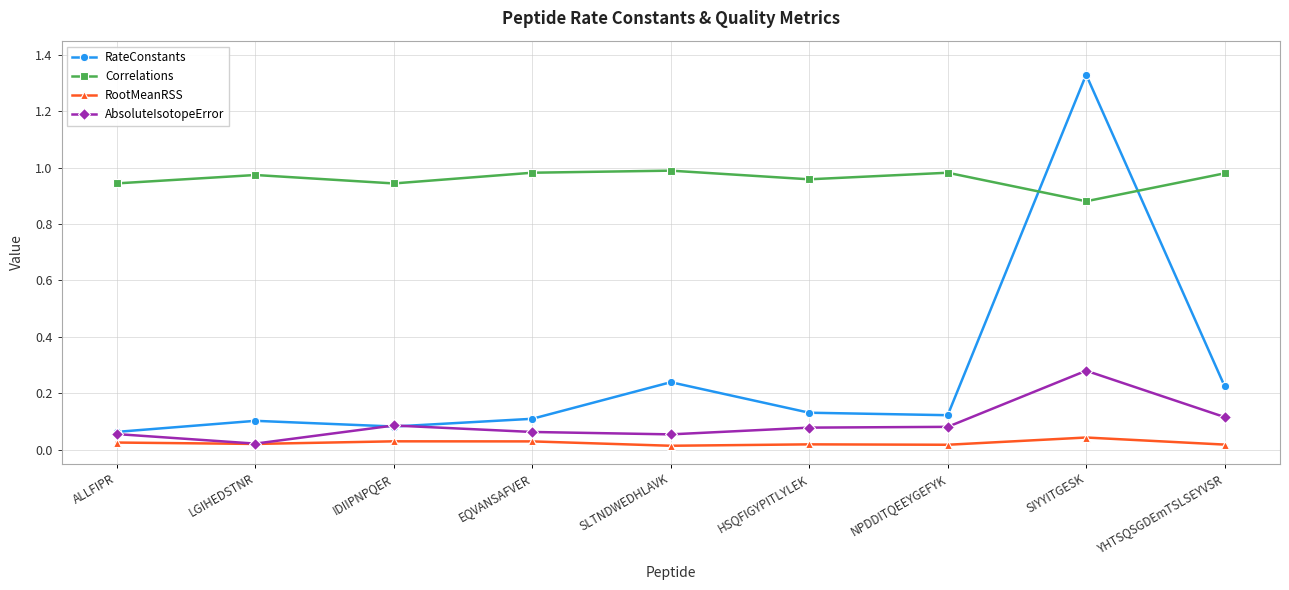

The value of Correlations at NPDDITQEEYGEFYK is 1.0. True or false?

True